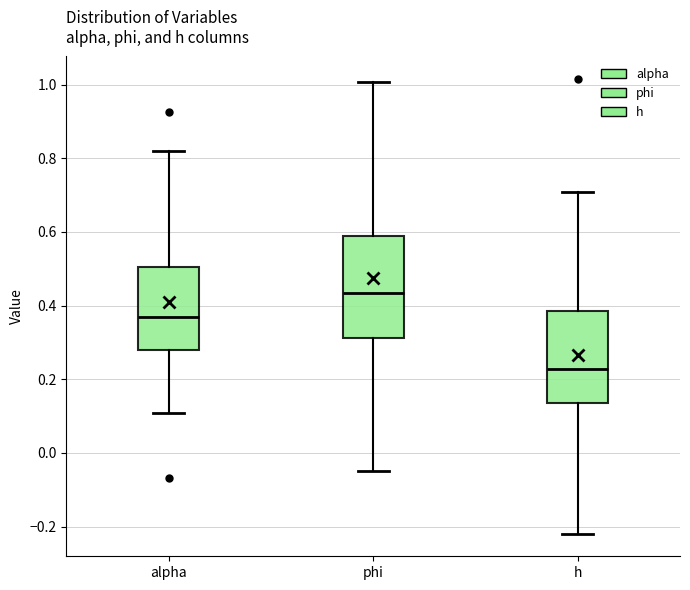

Reading left to right, read every box against the y-axis: the position of its median line, the range the box covers, and the ends of its whiskers. The values are not printed on the chart, so give them approximately, as read against the axis.

alpha: median 0.36, box 0.28 to 0.50, whiskers 0.10 to 0.82
phi: median 0.44, box 0.32 to 0.58, whiskers -0.04 to 1.00
h: median 0.22, box 0.14 to 0.38, whiskers -0.22 to 0.70